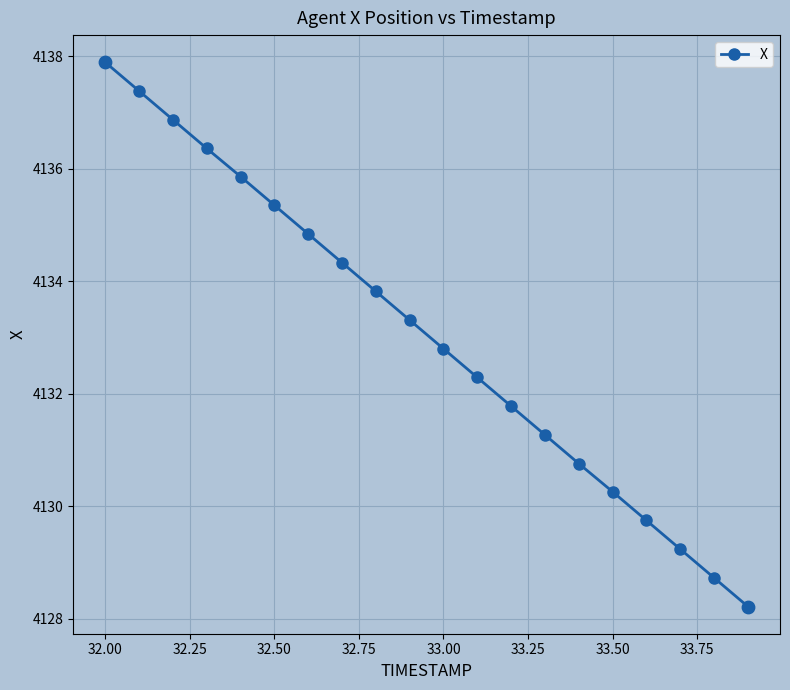

What is the value of the 12th point from the left?

4132.3